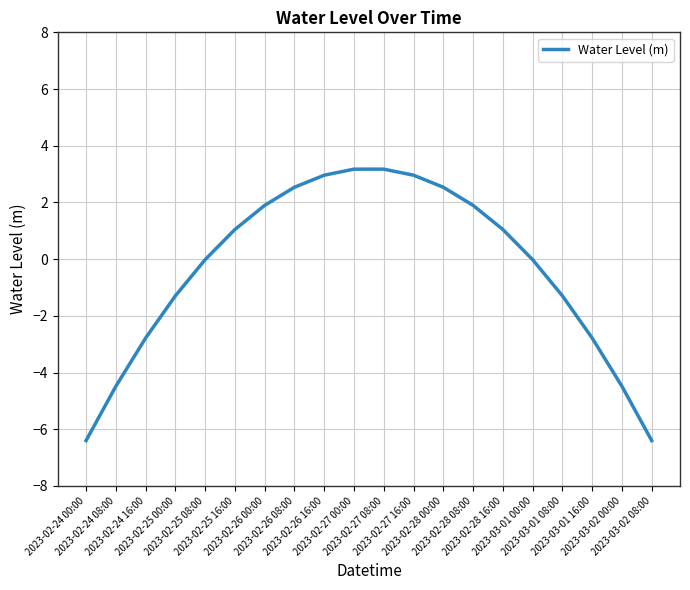

What is the greatest value displayed?

3.2